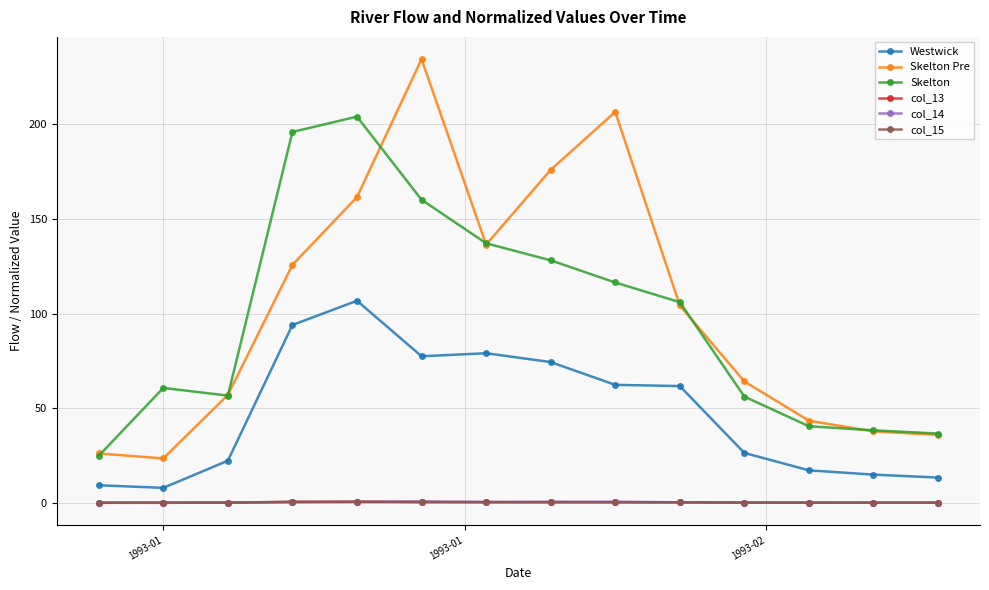

What is the maximum value shown in the chart?

234.4